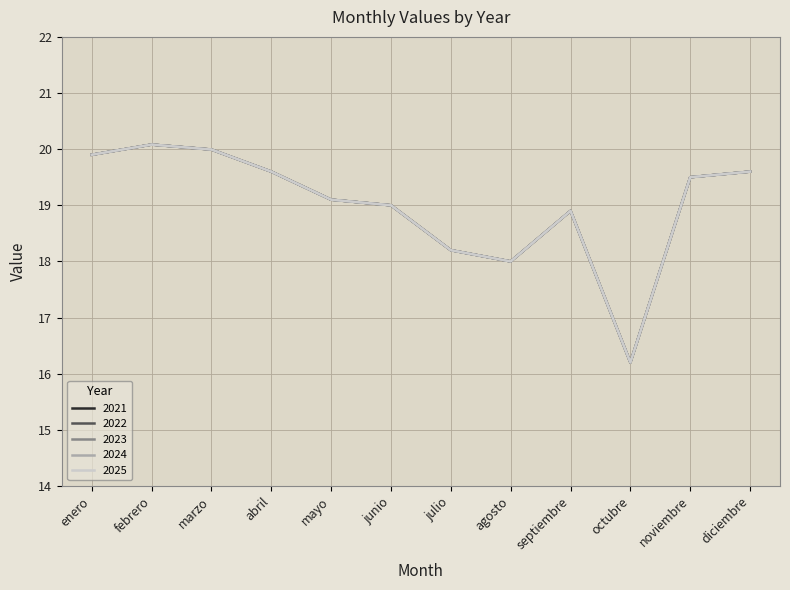

Is this an area chart (filled region under the line)?

No